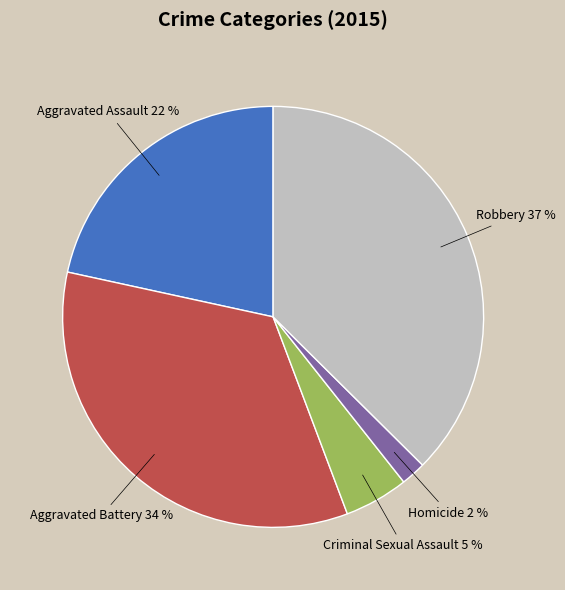

To the nearest percent, what is the average slice percentage?

20%